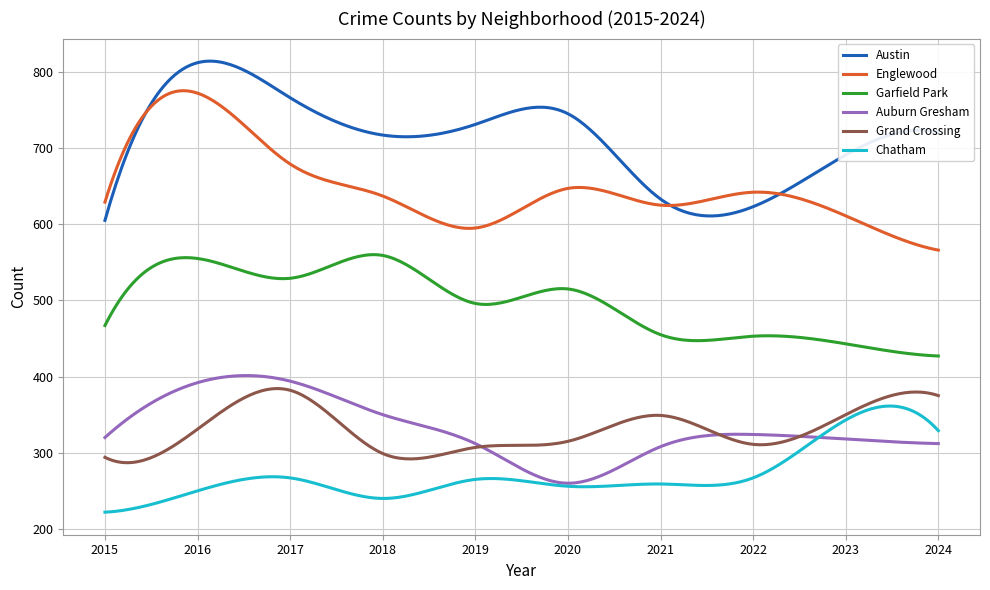

True or false: Garfield Park and Englewood intersect in this chart.

False